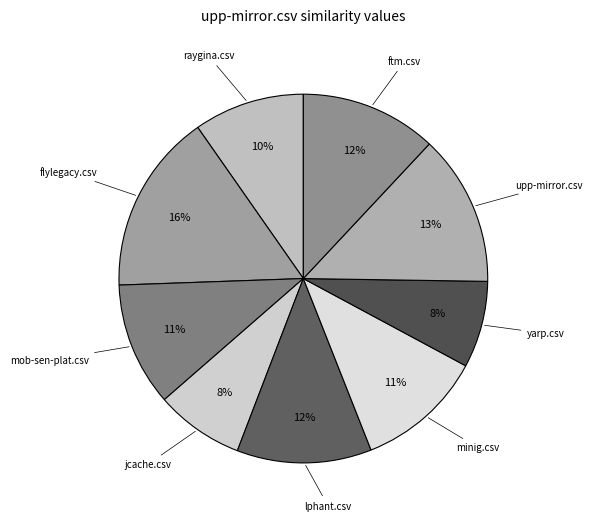

Count the number of slices in the pie.

9